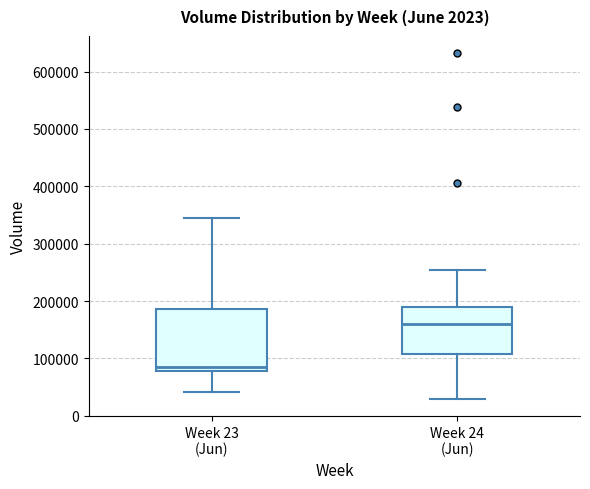

Which box is the tallest, from its lower edge to its upper edge?

Week 23 (Jun)